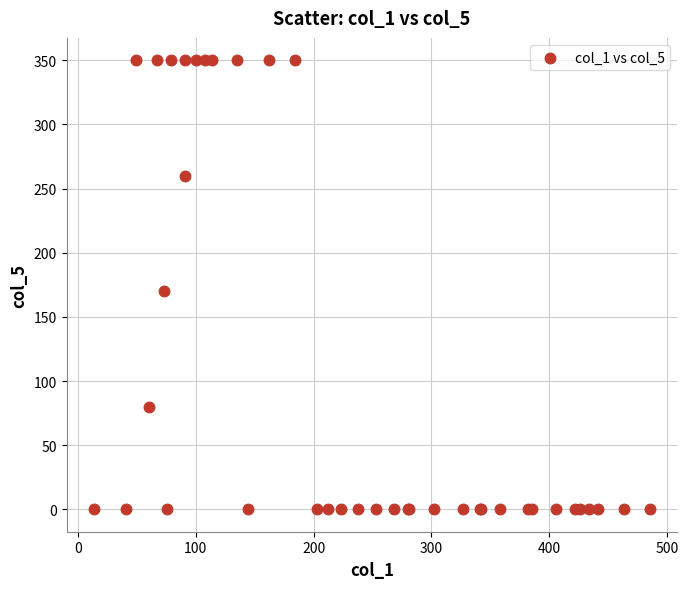

What Y value in the scatter plot is closest to 175?

170